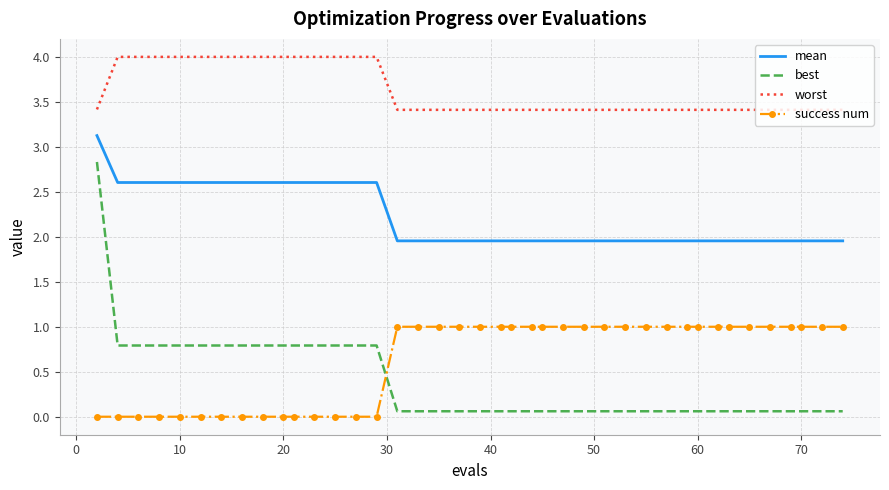

Which series has the largest total across all categories?

worst